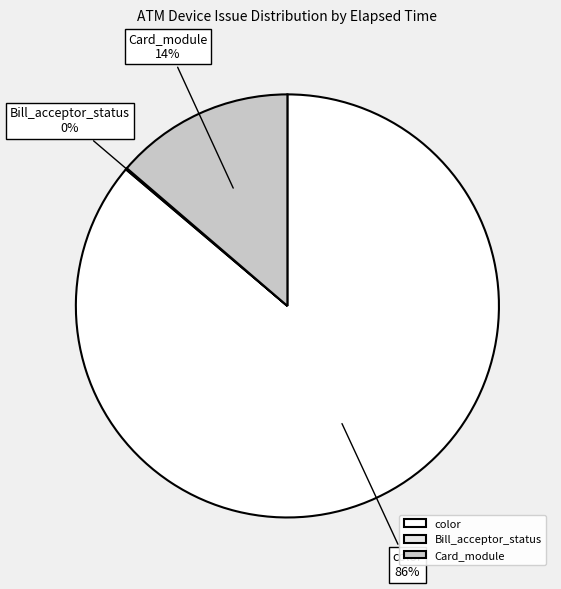

The color slice represents 91% of the pie. True or false?

False